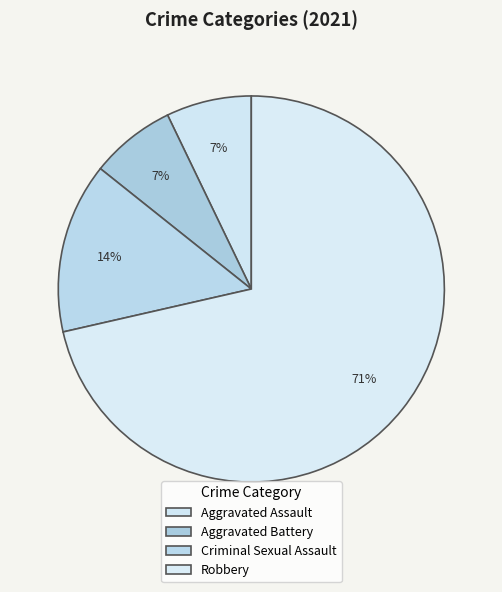

What percentage is NOT represented by Aggravated Assault?

92.9%